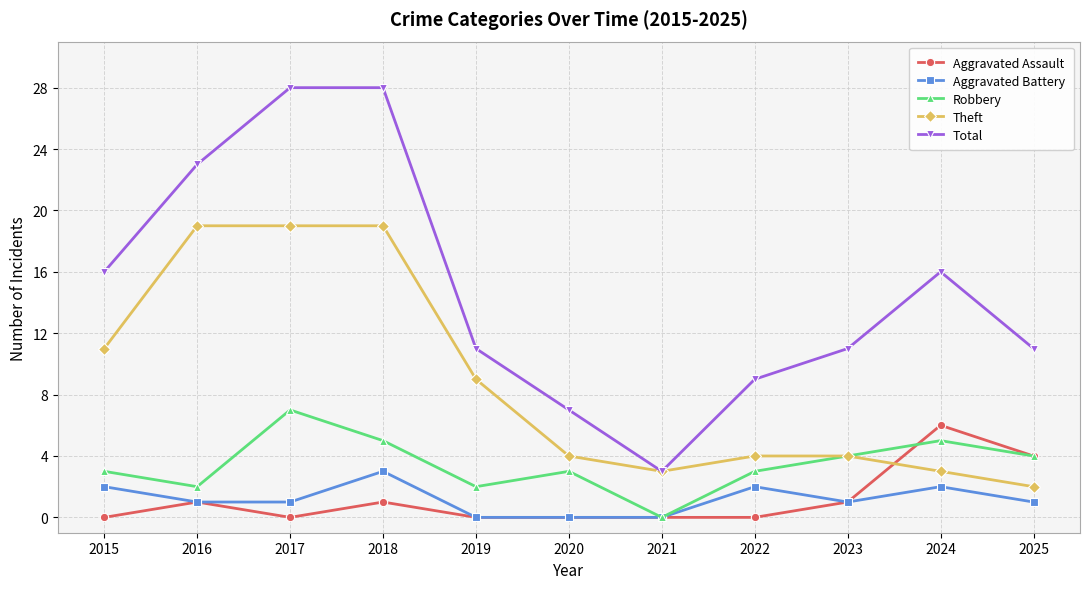

The Total series shows 16 at 2019. True or false?

False